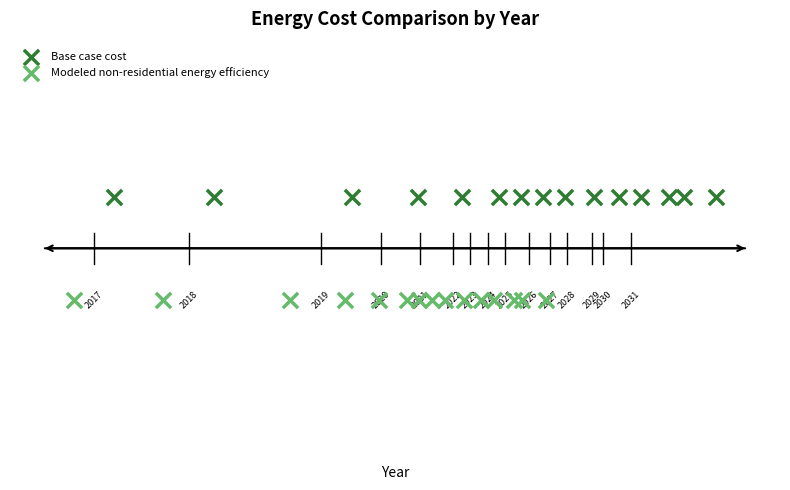

Which series contains the lowest Y value?

Modeled non-residential energy efficiency